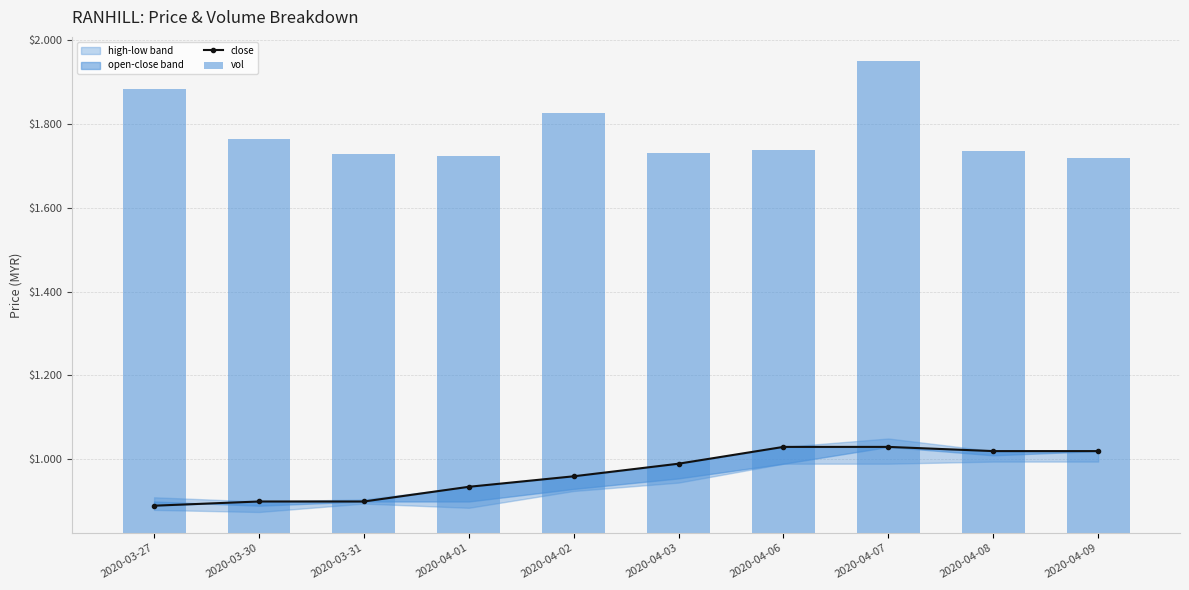

List the series in order of their peak value, lowest first.

close, vol